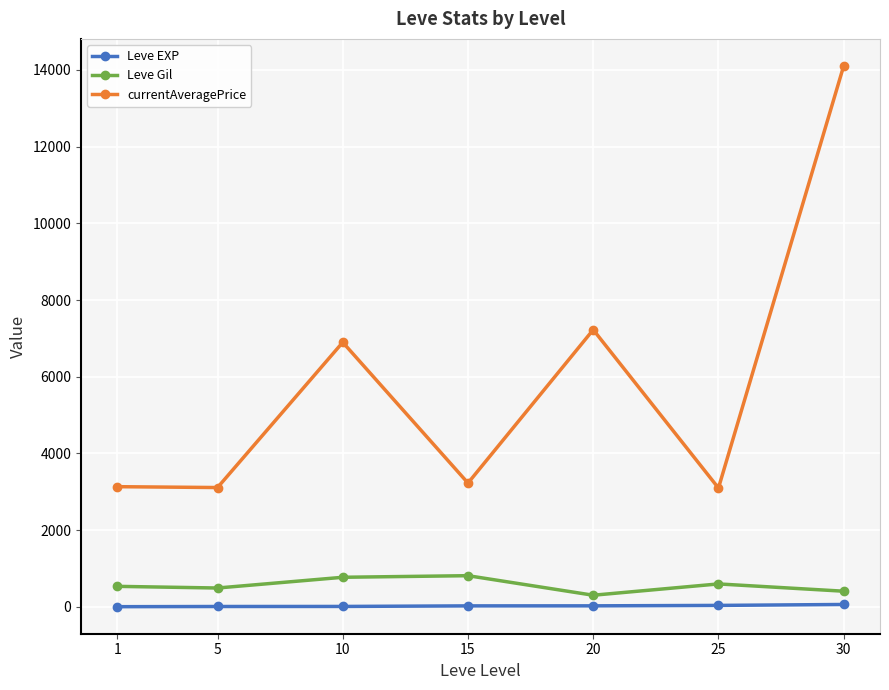

Is the value of Leve EXP at 10 greater than the value of Leve Gil at 30?

No